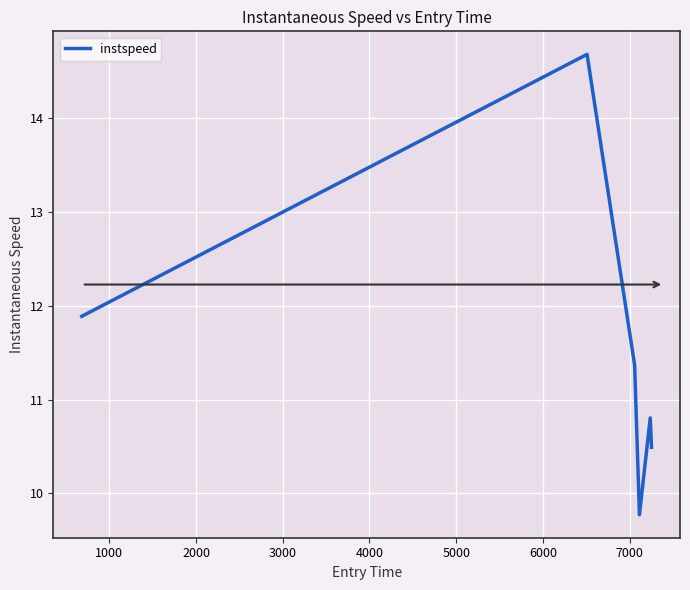

What is the greatest value displayed?

14.7